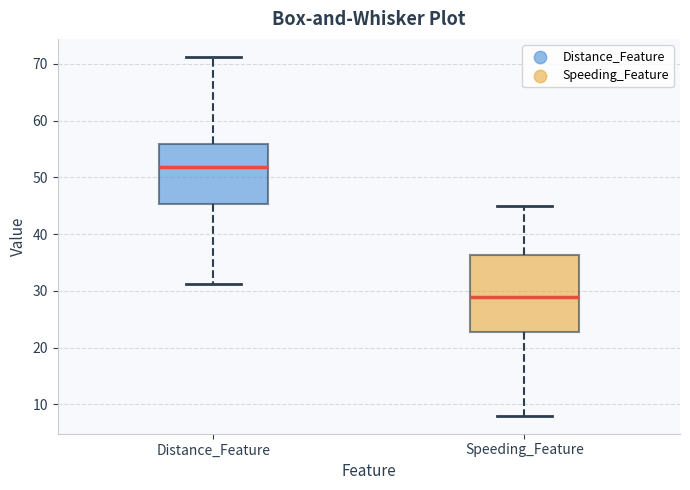

Reading left to right, read every box against the y-axis: the position of its median line, the range the box covers, and the ends of its whiskers. The values are not printed on the chart, so give them approximately, as read against the axis.

Distance_Feature: median 52, box 45 to 56, whiskers 31 to 71
Speeding_Feature: median 29, box 23 to 36, whiskers 8 to 45